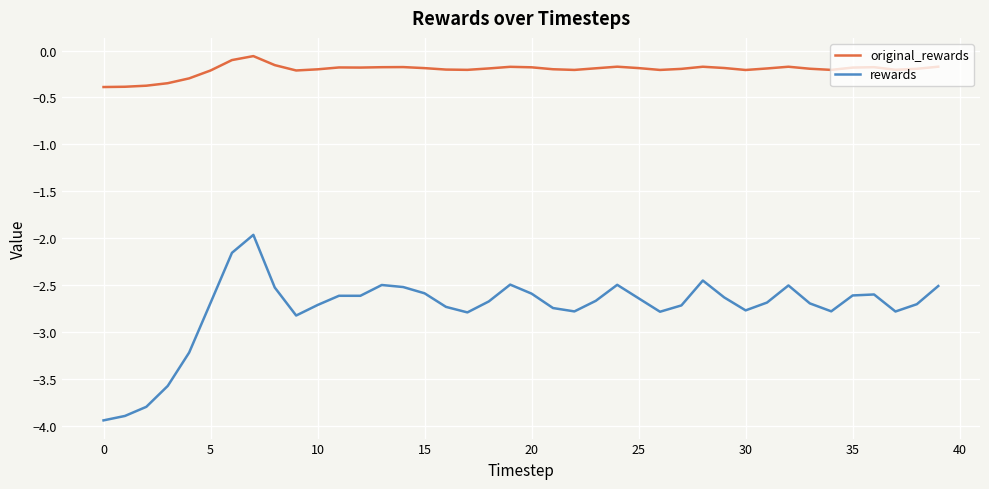

Which series has the largest range (max minus min)?

rewards